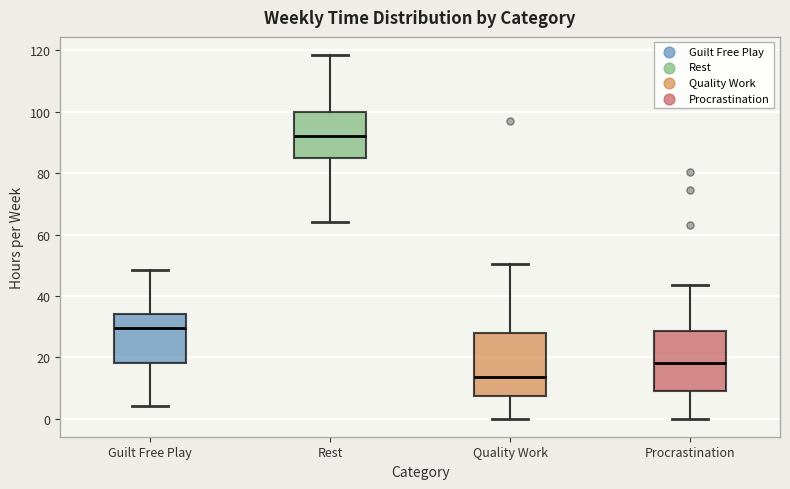

Where does the upper whisker of the box for Procrastination end on the y-axis? The values are not printed on the chart, so give them approximately, as read against the axis.

44